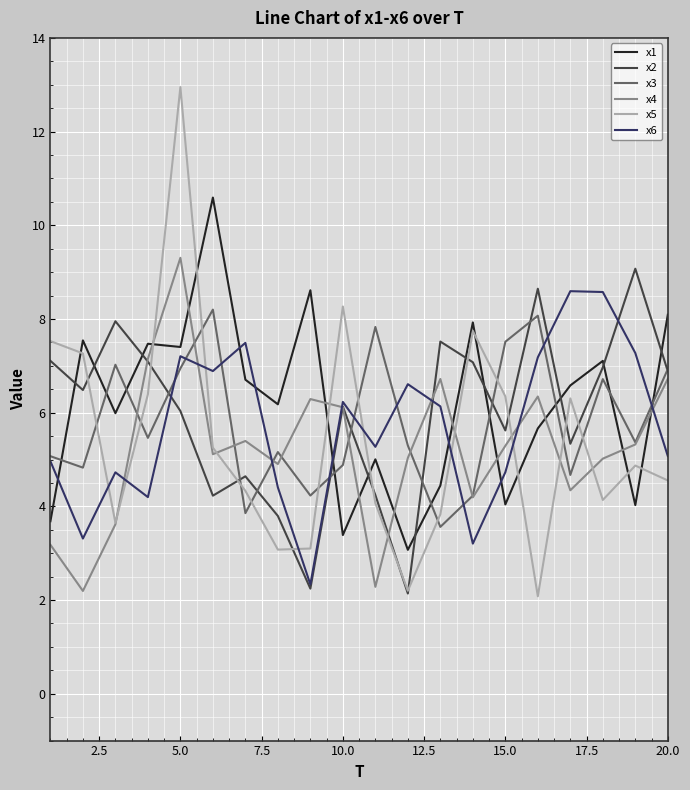

What is the lowest value of the x3 series?

3.6